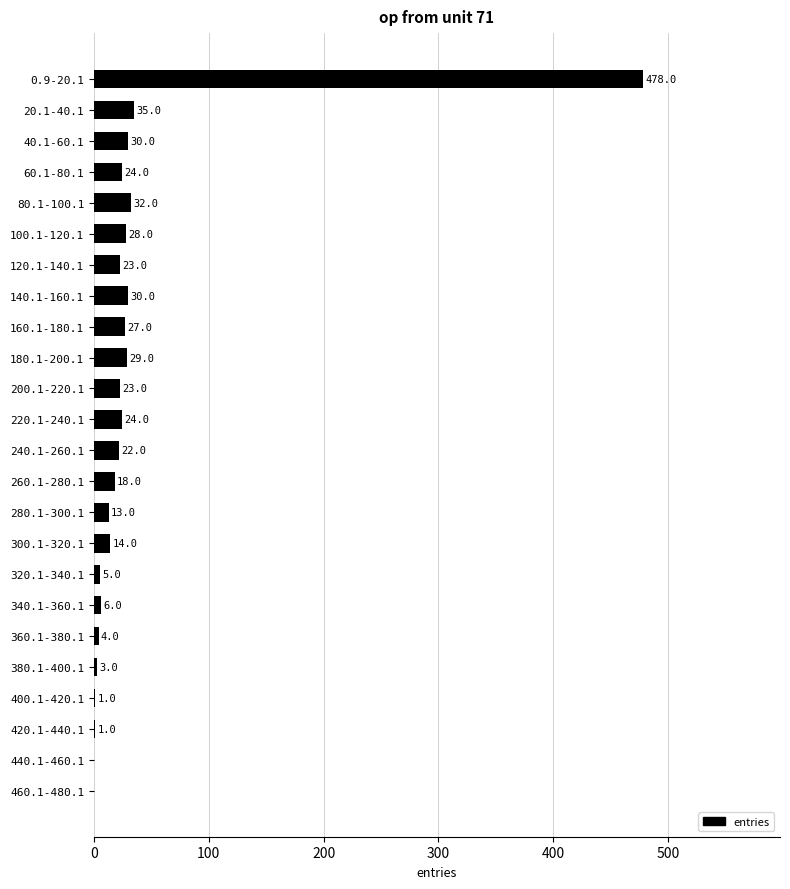

True or false: the data shows 6 at 340.1-360.1.

True